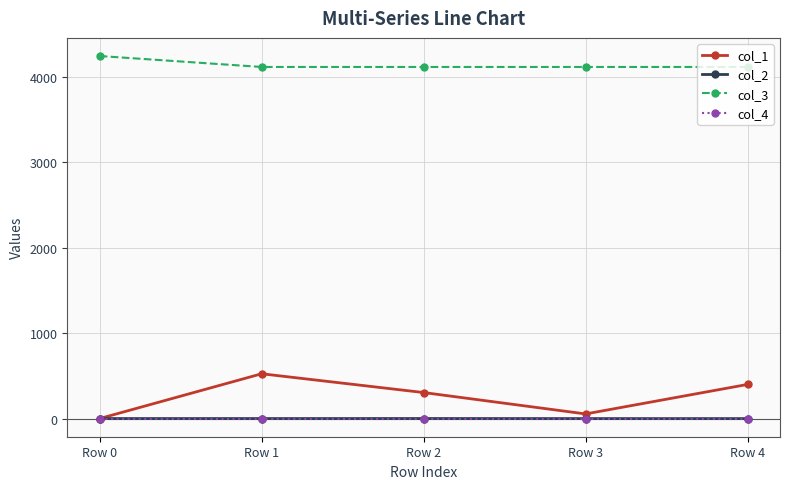

True or false: col_3 and col_1 cross at least once.

False